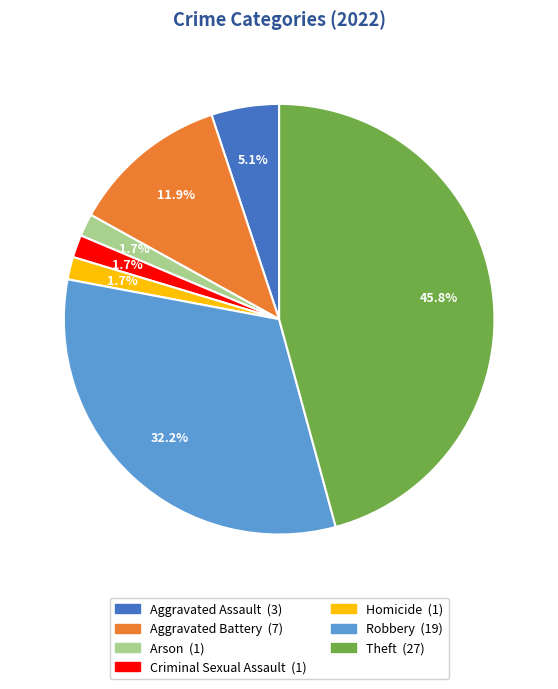

To the nearest percent, what is the difference between the Arson and Theft slice percentages?

44%